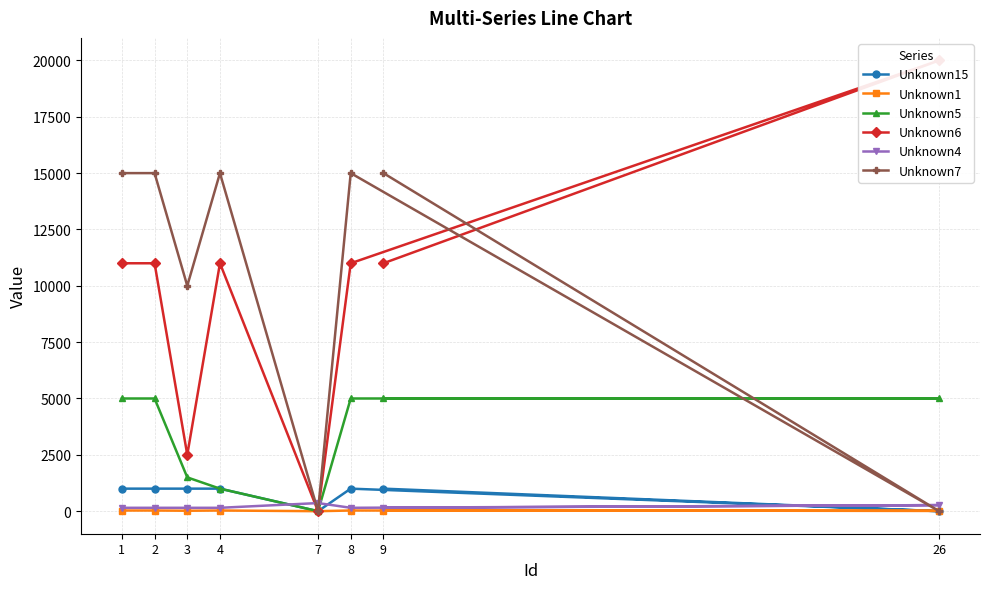

Which series has the widest spread of values?

Unknown6